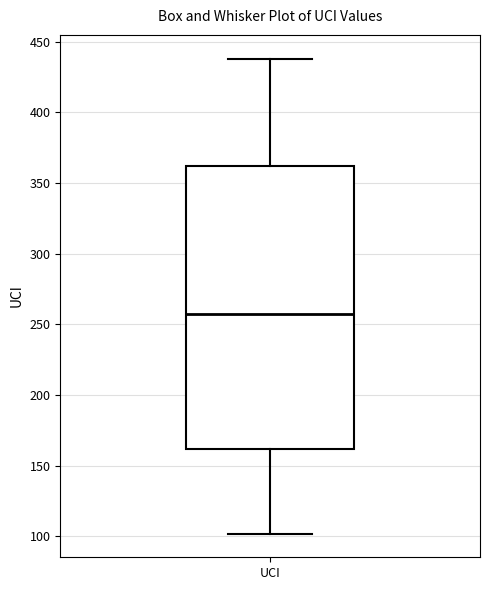

Transcribe this box plot: give where the median line is, the range the box spans, and where the two whiskers end, as read against the y-axis. The values are not printed on the chart, so give them approximately, as read against the axis.

median 255, box 160 to 360, whiskers 100 to 440